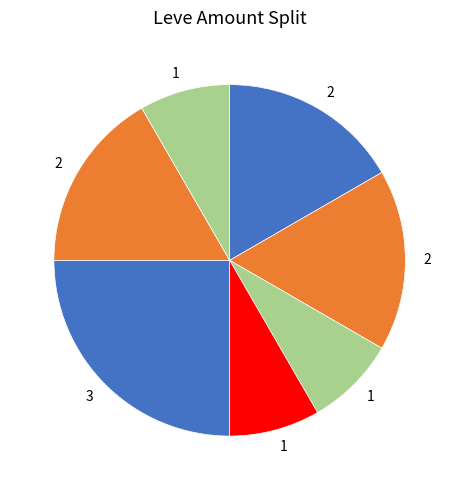

Count the number of slices in the pie.

7